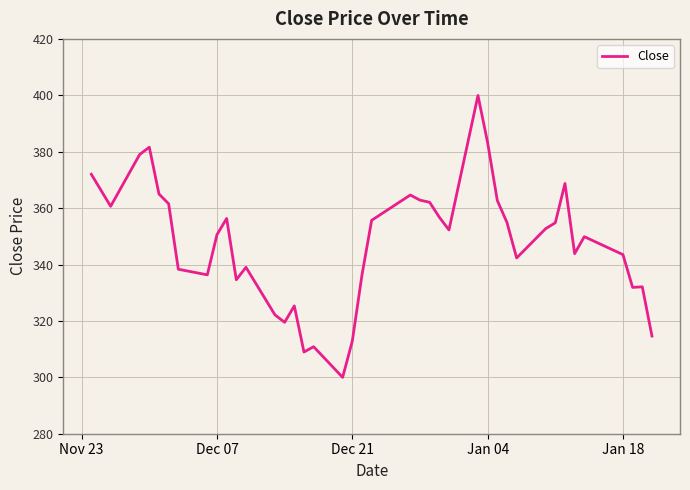

What is the maximum value shown in the chart?

399.9